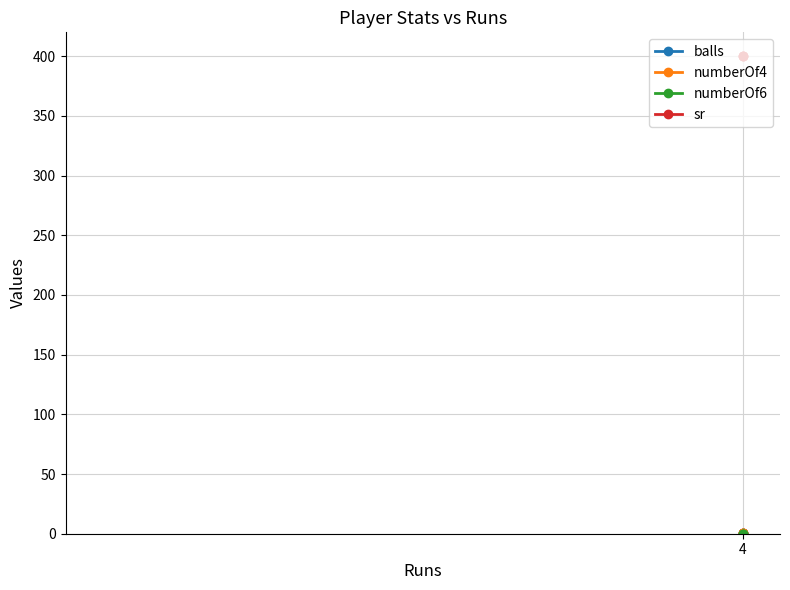

What is the average value of the sr series?

400